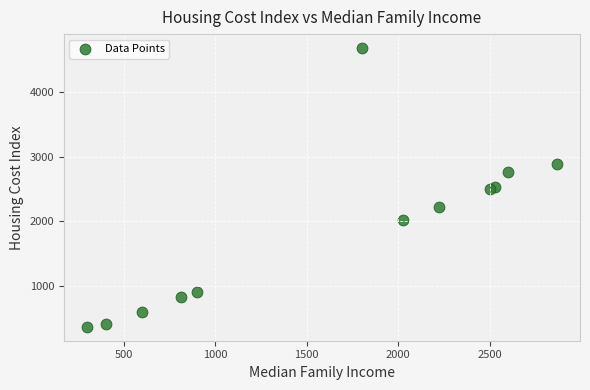

What is the range of X values (max minus min)?

2565.6